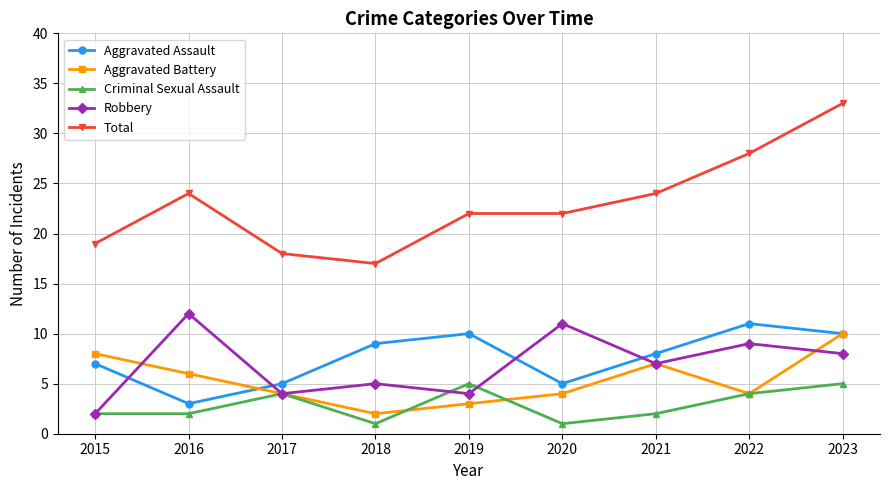

How many data points does each series have?

9